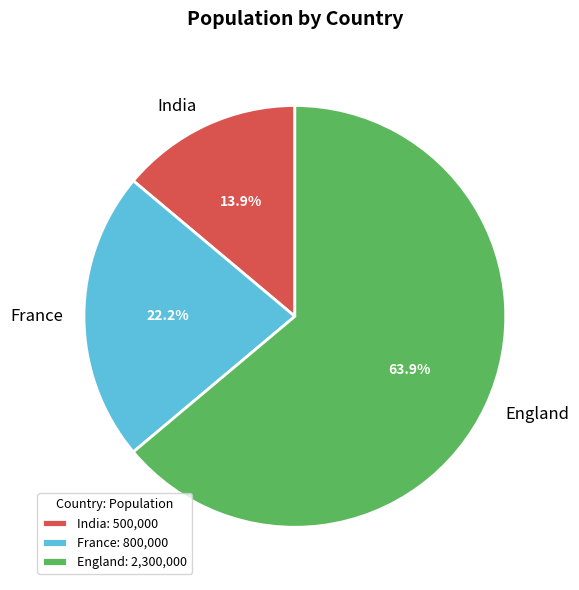

Does England account for over 50% of the chart?

Yes